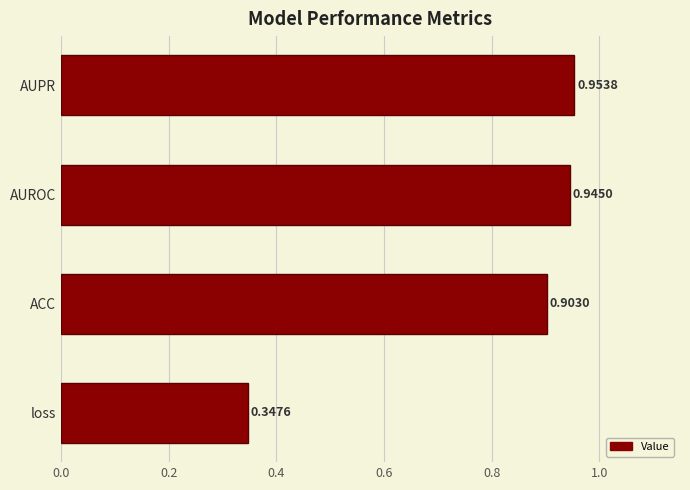

Between AUPR and AUROC, which is larger?

AUPR